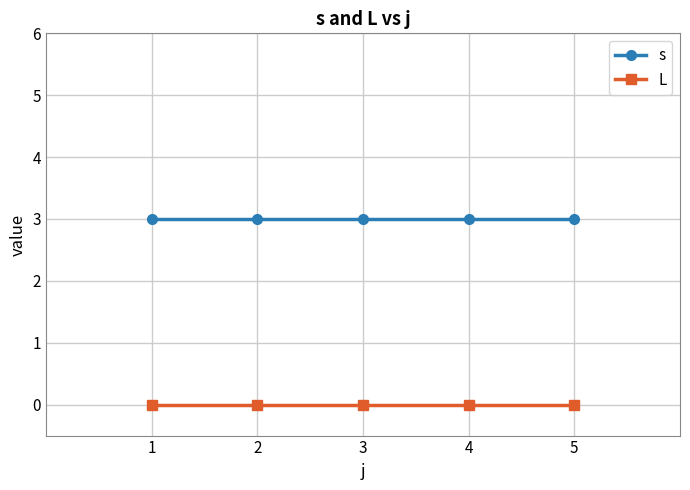

True or false: s and L cross at least once.

False